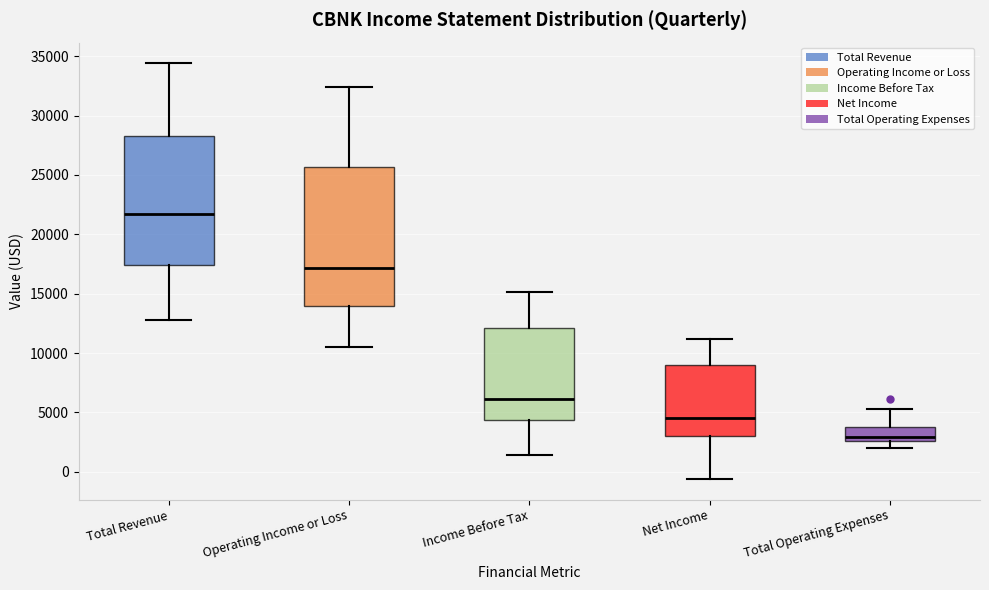

Where does the lower whisker of the box for Total Revenue end on the y-axis? The values are not printed on the chart, so give them approximately, as read against the axis.

13000